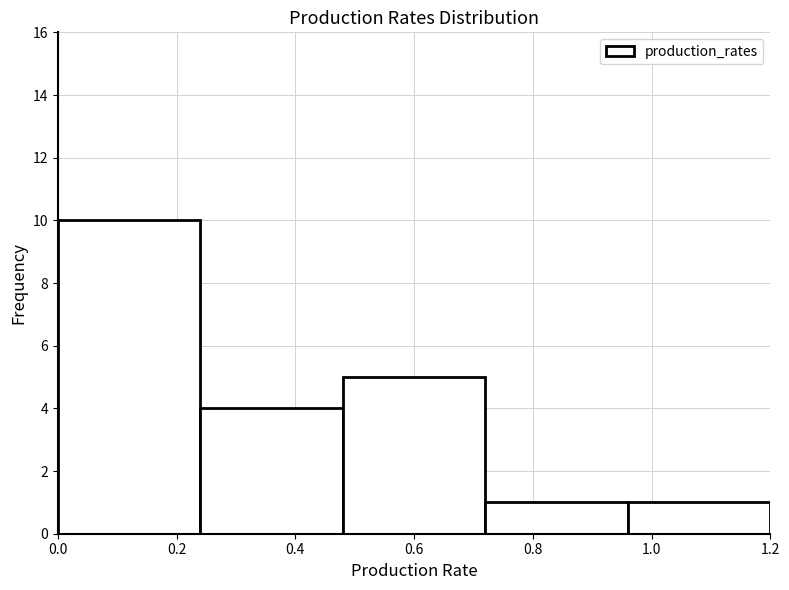

Which range on the x-axis has the tallest bar?

0.00 to 0.24